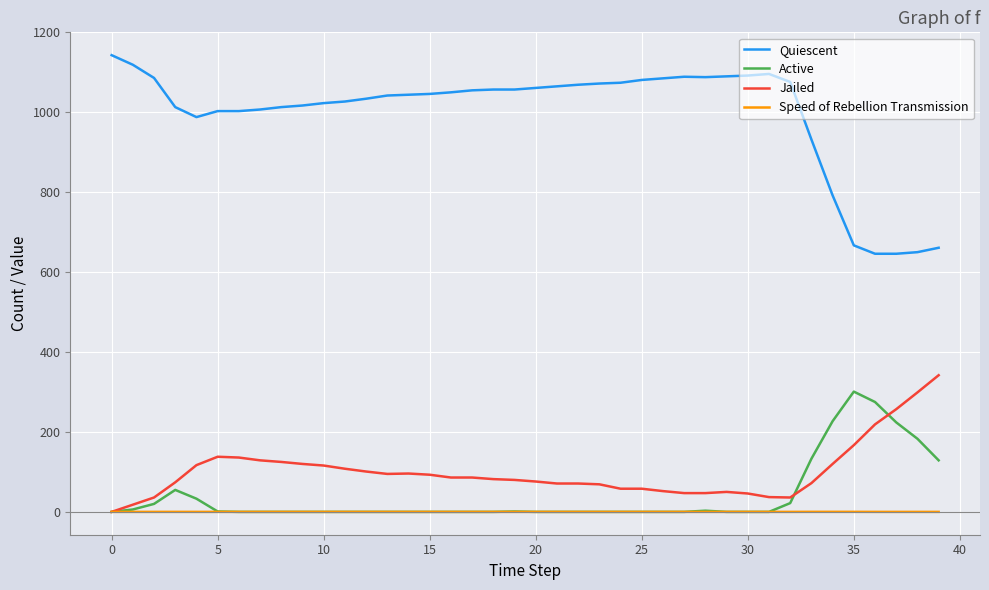

True or false: Quiescent and Active cross at least once.

False